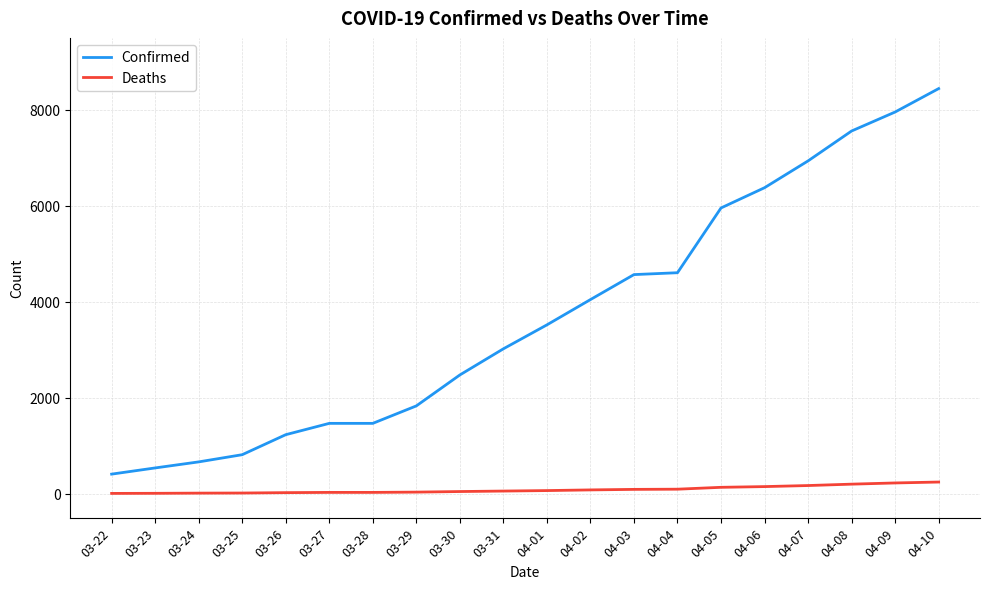

What is the difference between the second highest and minimum values in the Confirmed series?

7548